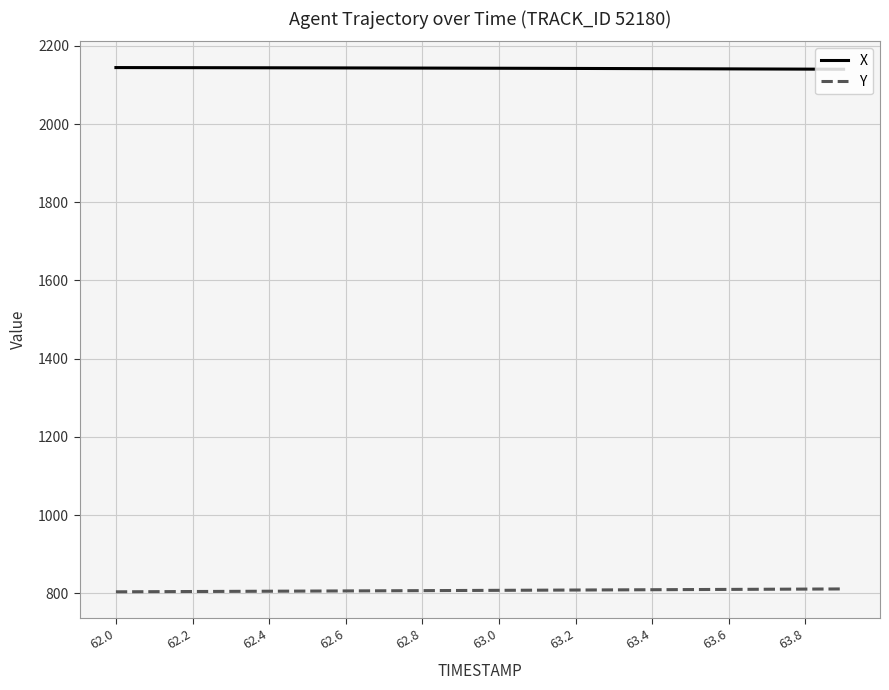

Rank the series by their average value, from highest to lowest.

X, Y